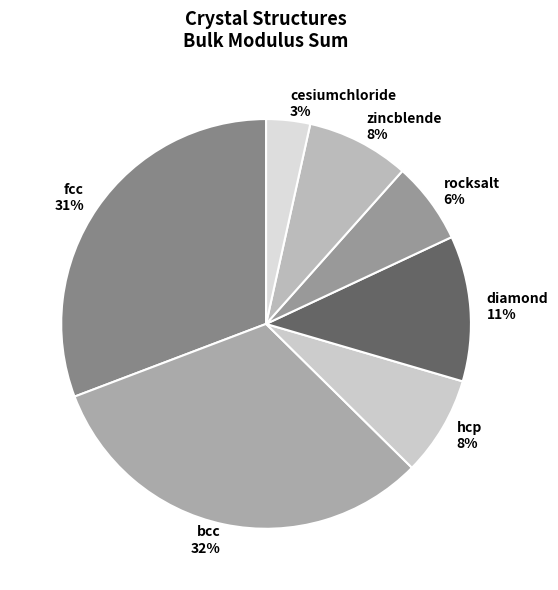

Combined, do bcc and diamond account for over 50%?

No